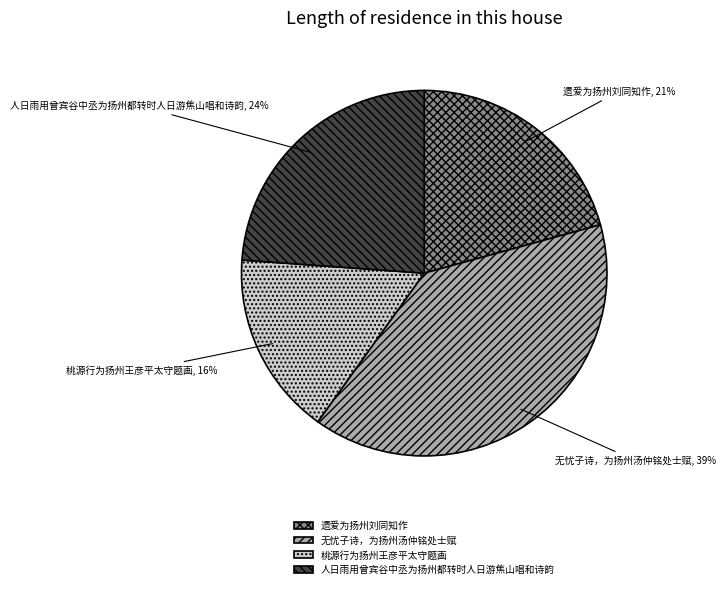

Is it true that 无忧子诗，为扬州汤仲铭处士赋 is 39% of the pie?

True